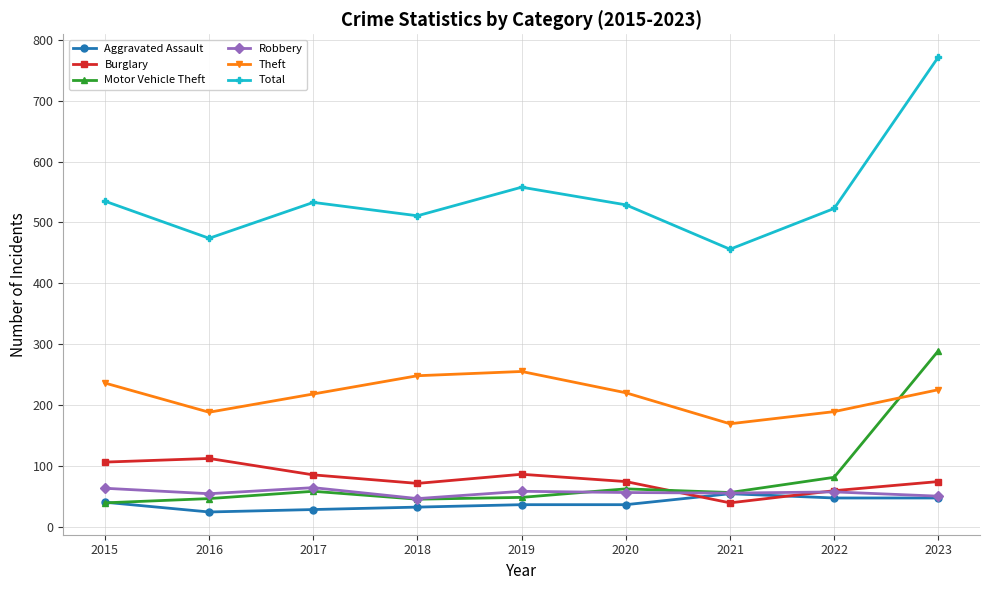

What is the value of the Theft point at the 9th from the left?

225